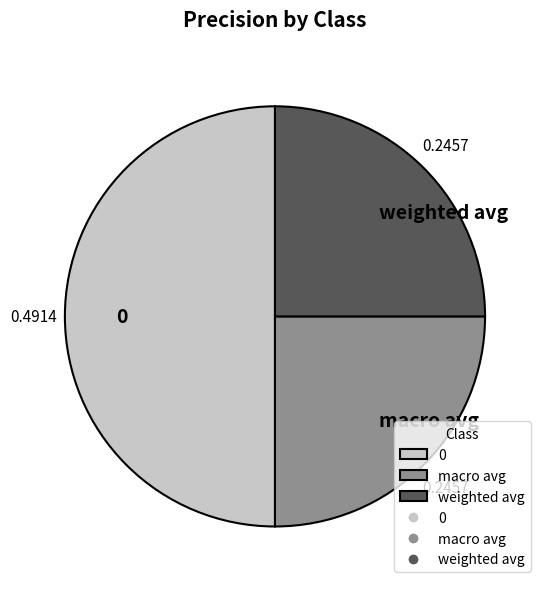

Count the number of slices in the pie.

3